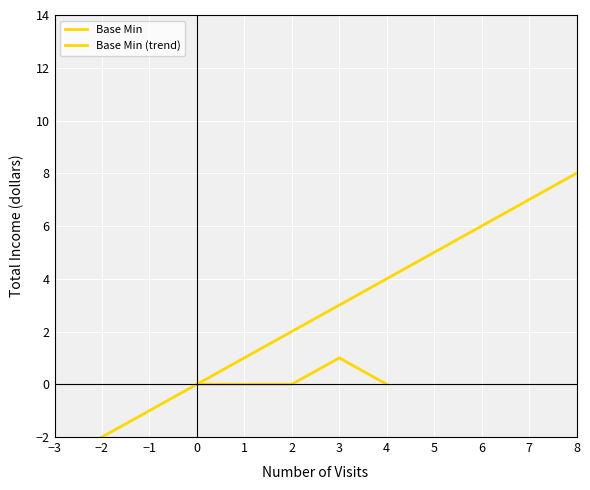

True or false: Base Min has a value of -1 at 0.

False